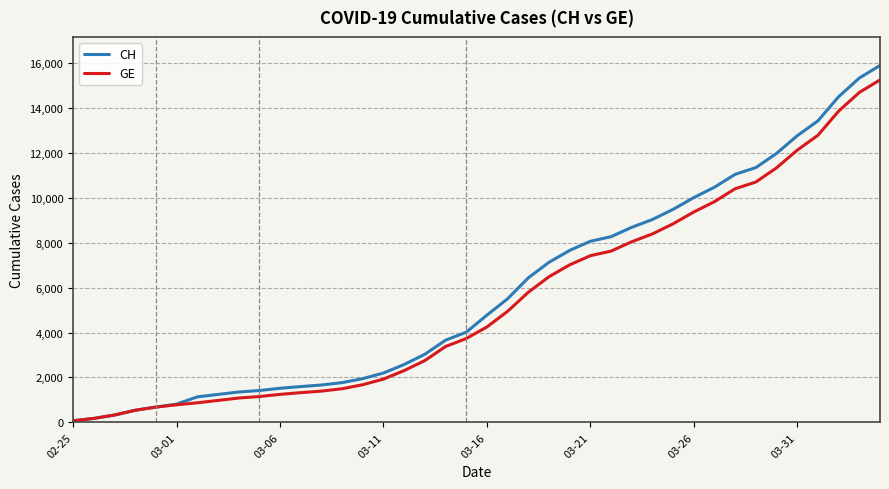

Which series has the widest spread of values?

CH